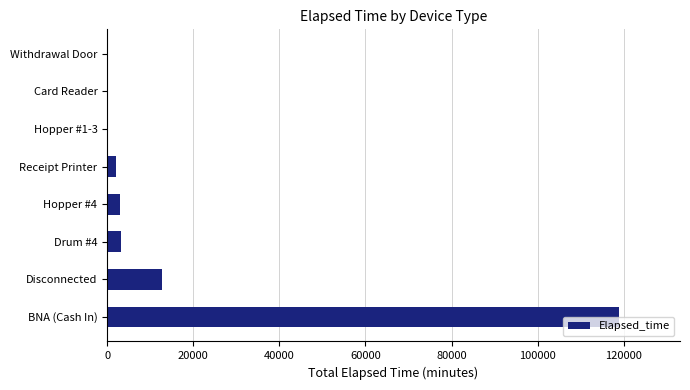

True or false: the data shows 118785 at BNA (Cash In).

True